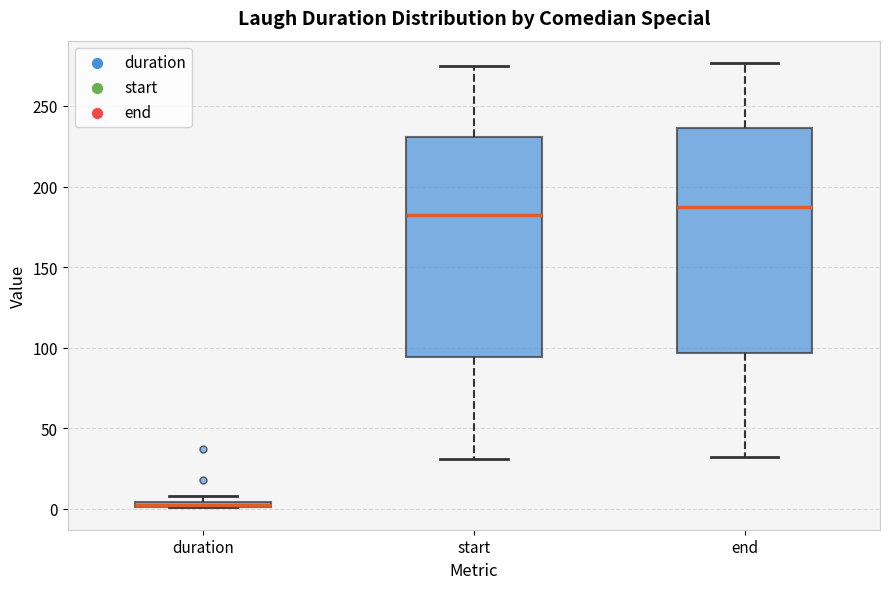

Where does the lower whisker of the box for start end on the y-axis? The values are not printed on the chart, so give them approximately, as read against the axis.

30